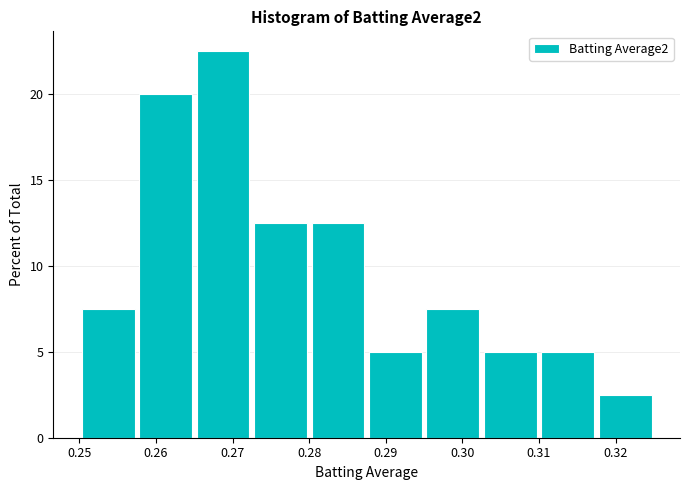

Reading left to right, transcribe this chart: for each bar, give the range it covers on the x-axis and its height. Neither the bar edges nor the heights are printed on the chart, so give them approximately, as read against the axes.

0.250 to 0.258: 7.5
0.258 to 0.265: 20.0
0.265 to 0.273: 22.5
0.273 to 0.280: 12.5
0.280 to 0.288: 12.5
0.288 to 0.295: 5.0
0.295 to 0.303: 7.5
0.303 to 0.310: 5.0
0.310 to 0.318: 5.0
0.318 to 0.325: 2.5